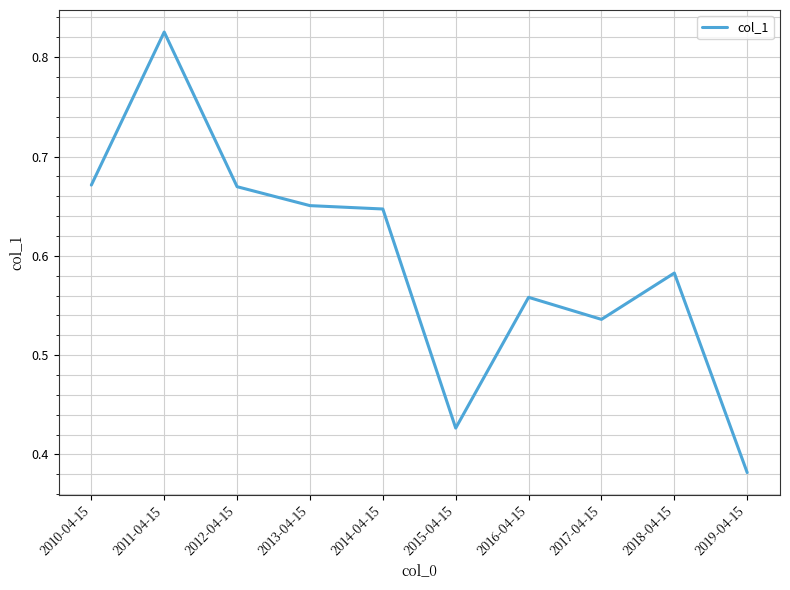

What is the sum of all values?

5.9